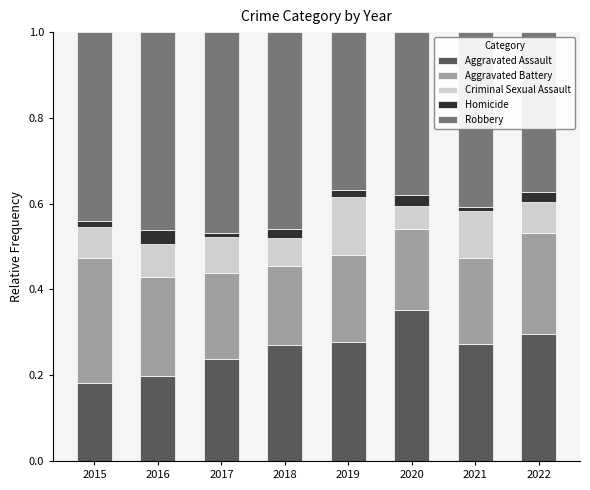

What are all the series names shown in the legend?

Aggravated Assault, Aggravated Battery, Criminal Sexual Assault, Homicide, Robbery